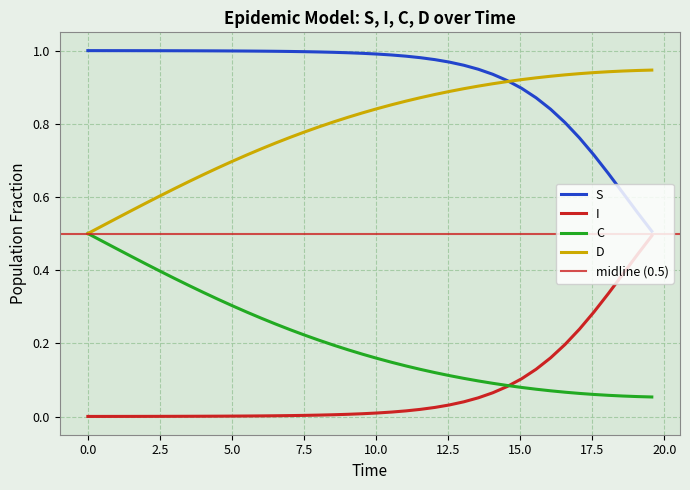

Which series has the largest total across all categories?

S